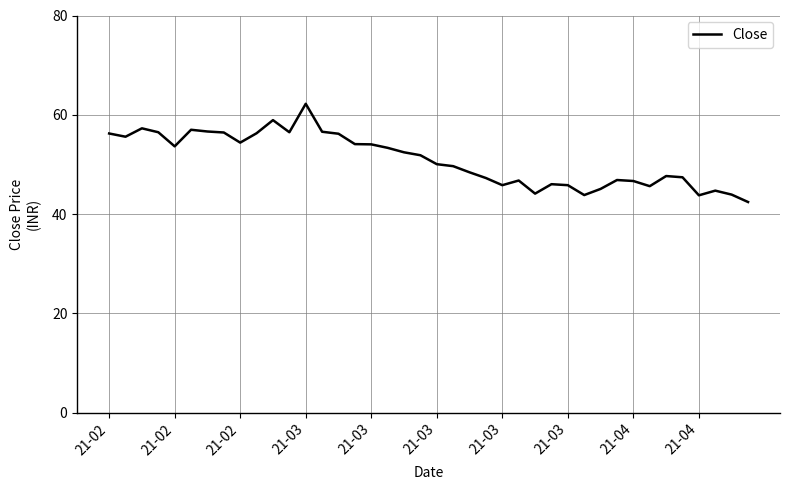

What is the smallest value displayed?

42.4